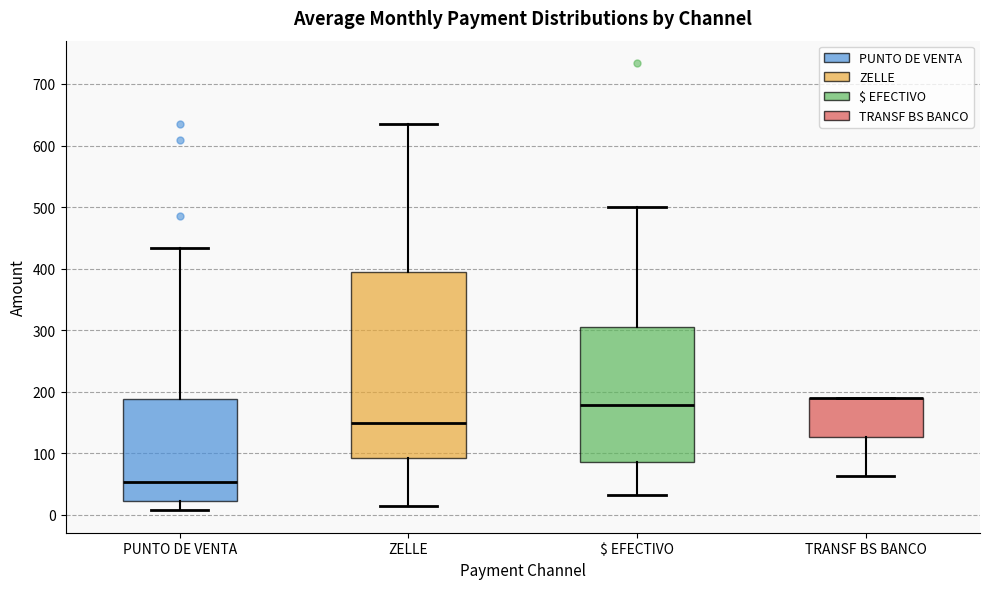

Which box is the tallest, from its lower edge to its upper edge?

ZELLE